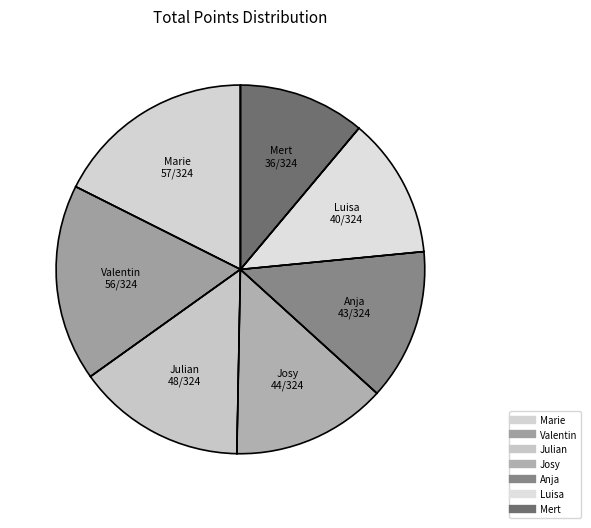

How many slices are in this pie chart?

7